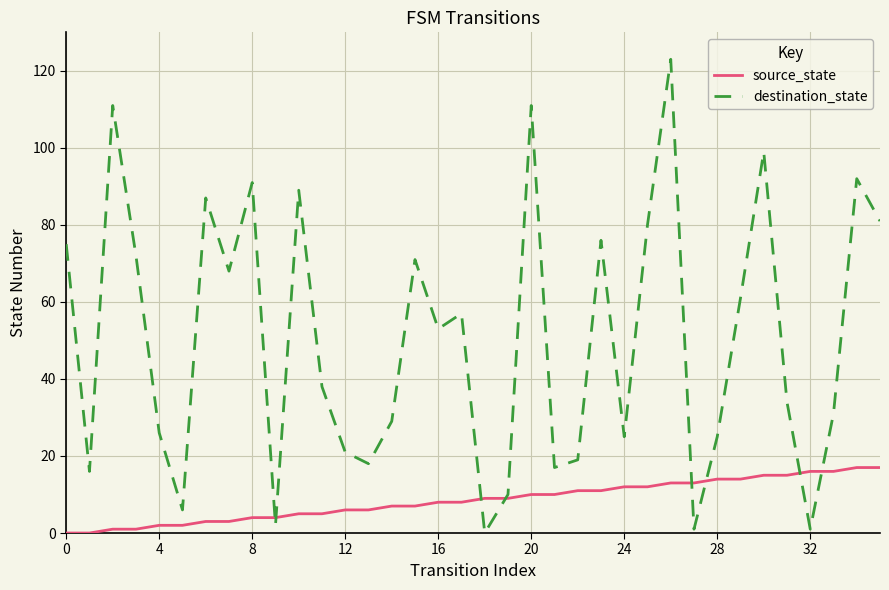

How many lines are shown in the chart?

2